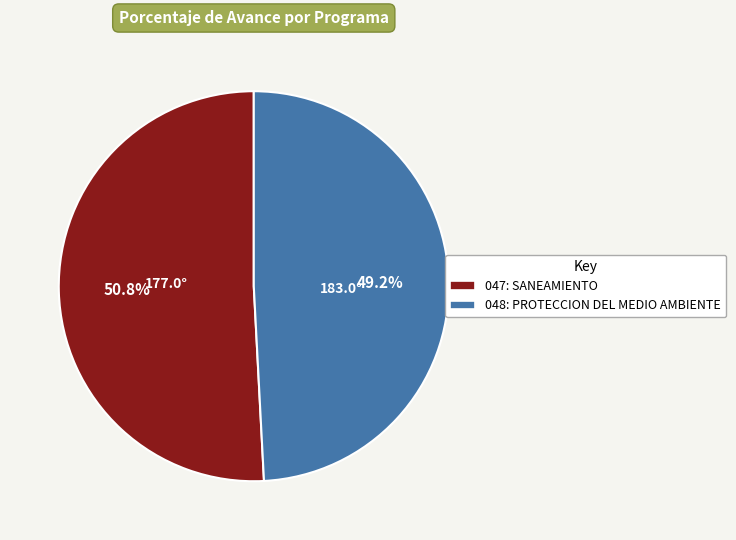

The 047: SANEAMIENTO slice represents 51% of the pie. True or false?

True